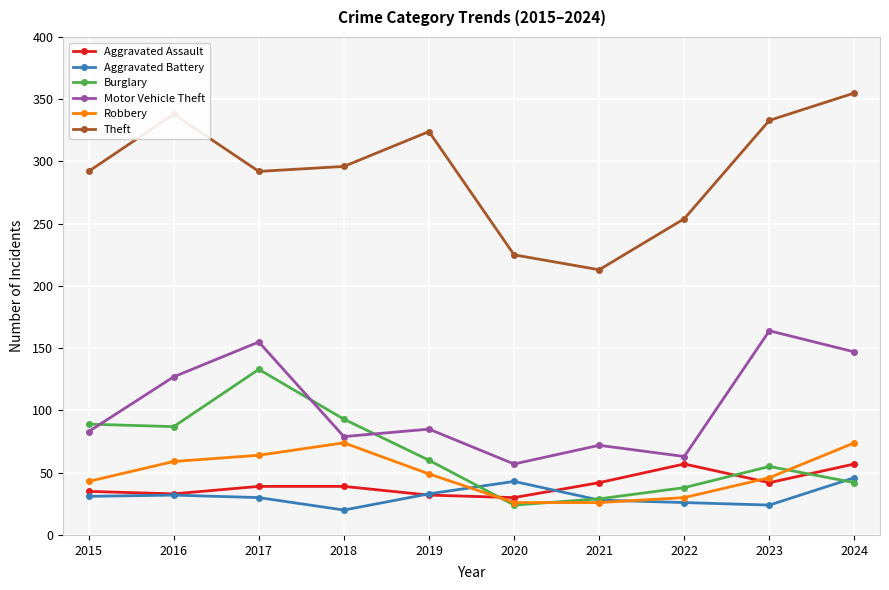

After their last crossing, which series has the higher values: Aggravated Assault or Aggravated Battery?

Aggravated Assault